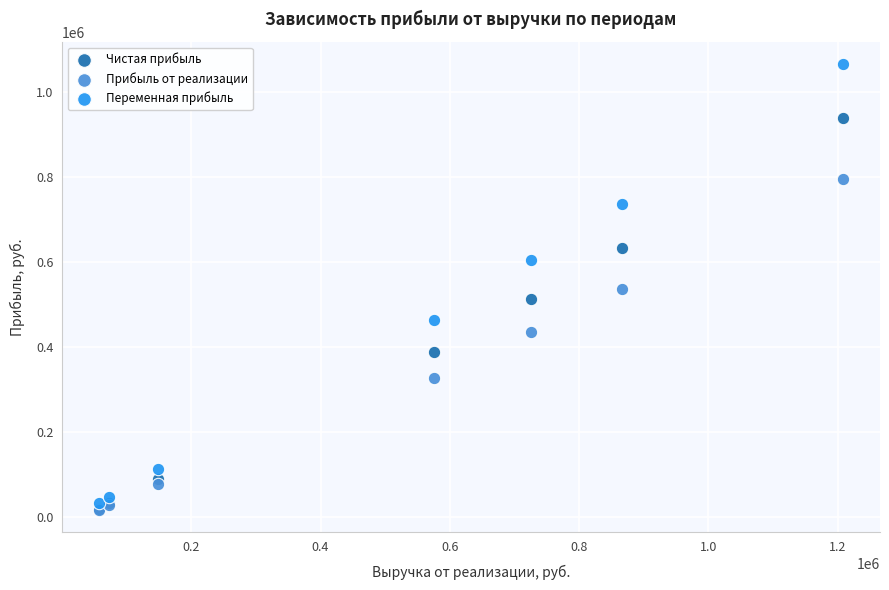

Which series has the largest Y range (max minus min)?

Переменная прибыль